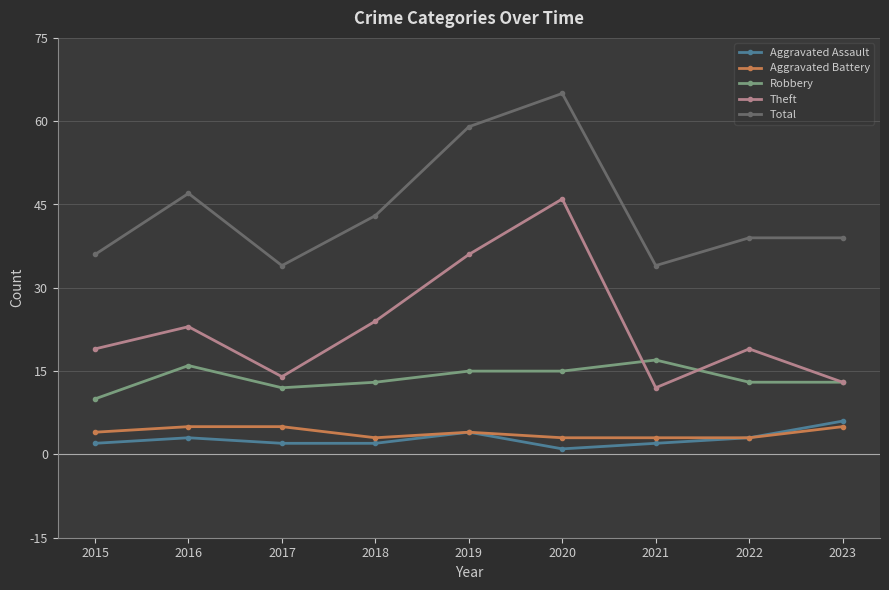

What is the spread (max minus min) of values at 2017?

32